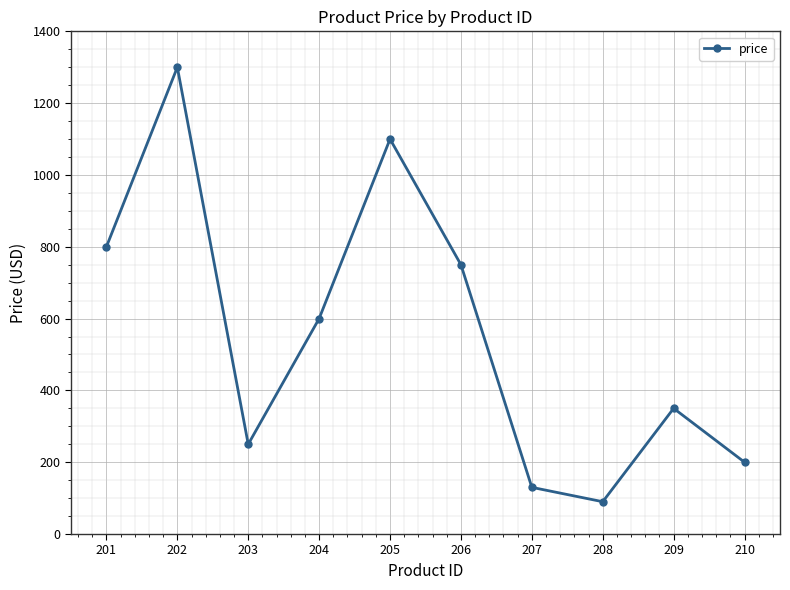

What is the value of the 1st point from the left?

800.0